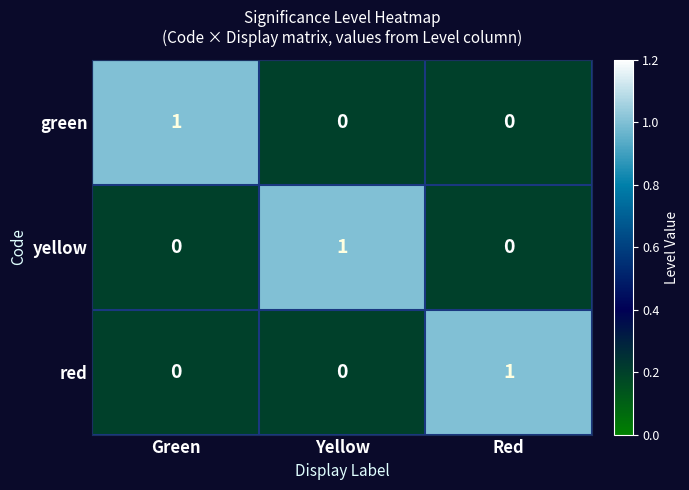

At which label does red reach its peak?

Red